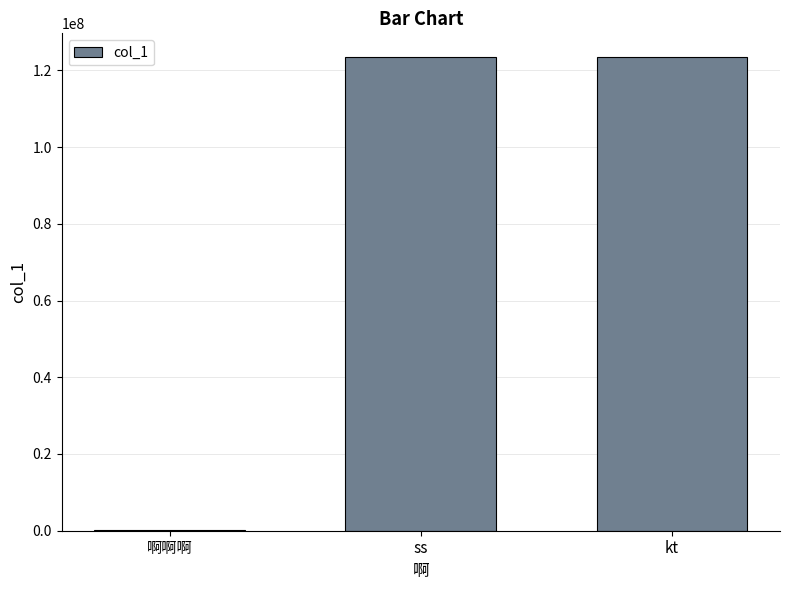

Reading left to right, list all the values displayed in this chart.

123456	123456789	123456789